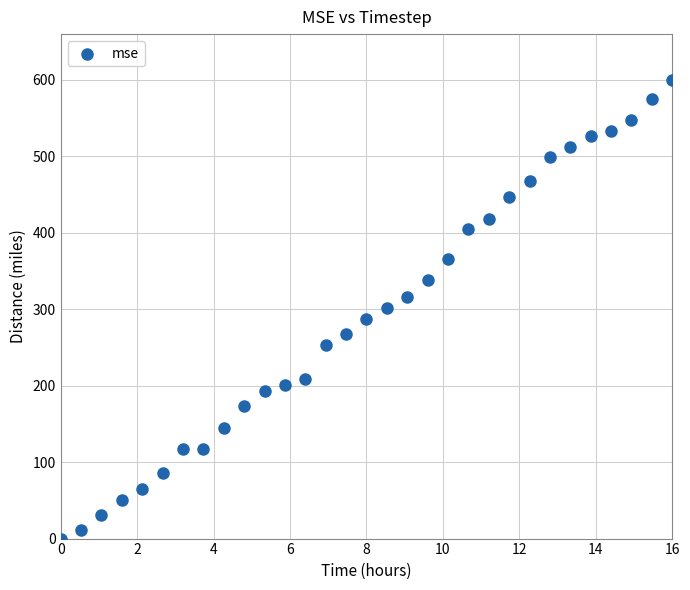

What is the range of X values (max minus min)?

16.0